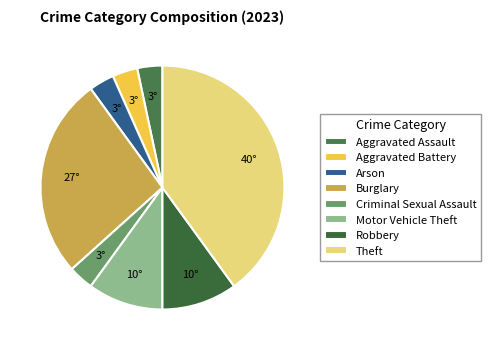

How many slices are in this pie chart?

8